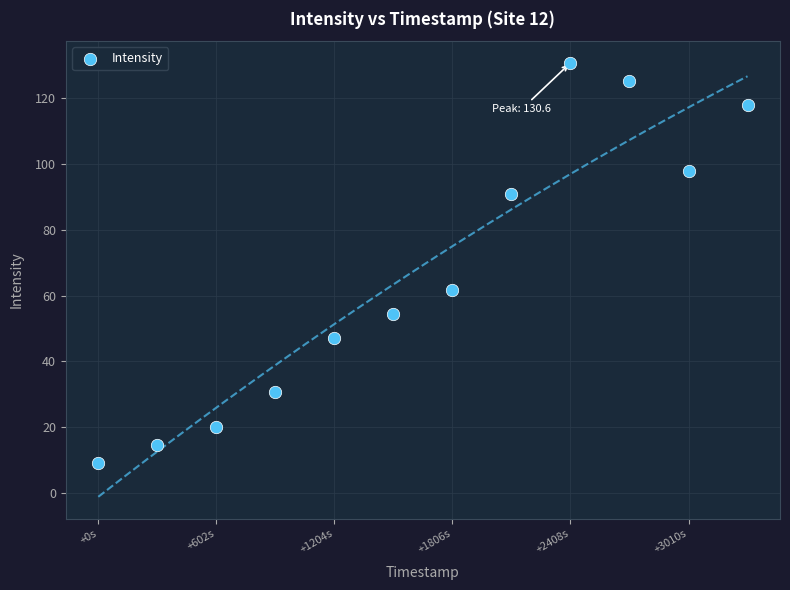

What Y value in the scatter plot is closest to 69?

61.7